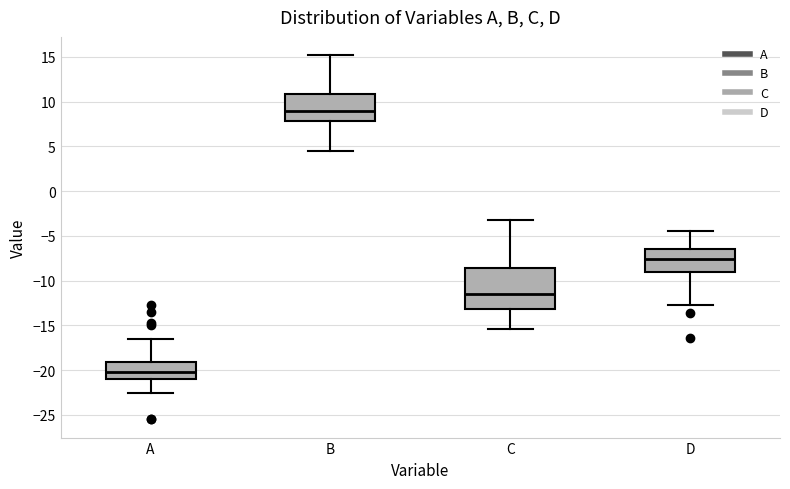

Reading left to right, read every box against the y-axis: the position of its median line, the range the box covers, and the ends of its whiskers. The values are not printed on the chart, so give them approximately, as read against the axis.

A: median -20.0, box -21.0 to -19.0, whiskers -22.5 to -16.5
B: median 9.0, box 8.0 to 11.0, whiskers 4.5 to 15.0
C: median -11.5, box -13.0 to -8.5, whiskers -15.5 to -3.0
D: median -7.5, box -9.0 to -6.5, whiskers -12.5 to -4.5